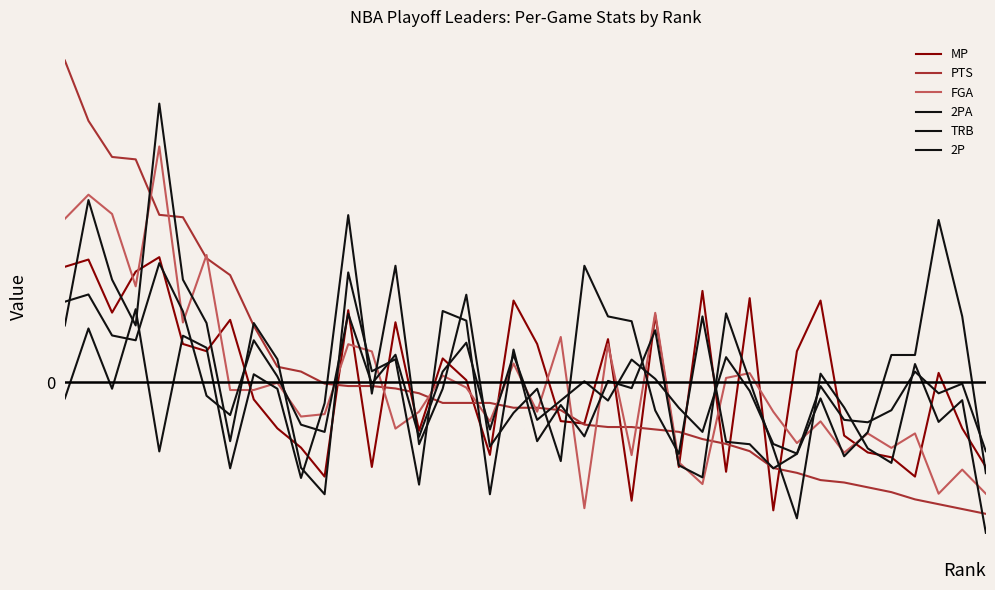

Does the chart have visible grid lines?

No